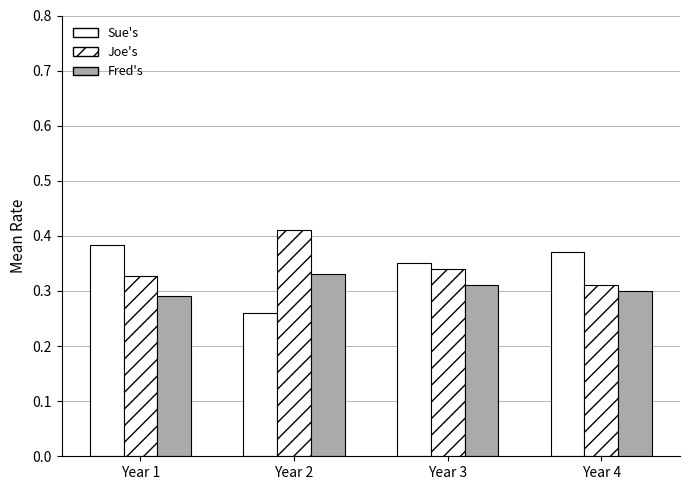

How many series are shown in this chart?

3